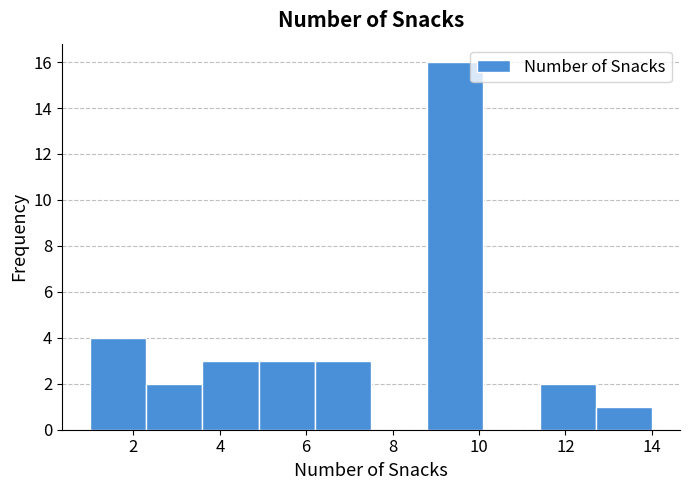

Reading left to right, list every bar in this chart as the range it spans on the x-axis followed by its height. Neither the bar edges nor the heights are printed on the chart, so give them approximately, as read against the axes.

1.0 to 2.3: 4
2.3 to 3.6: 2
3.6 to 4.9: 3
4.9 to 6.2: 3
6.2 to 7.5: 3
7.5 to 8.8: 0
8.8 to 10.1: 16
10.1 to 11.4: 0
11.4 to 12.7: 2
12.7 to 14.0: 1